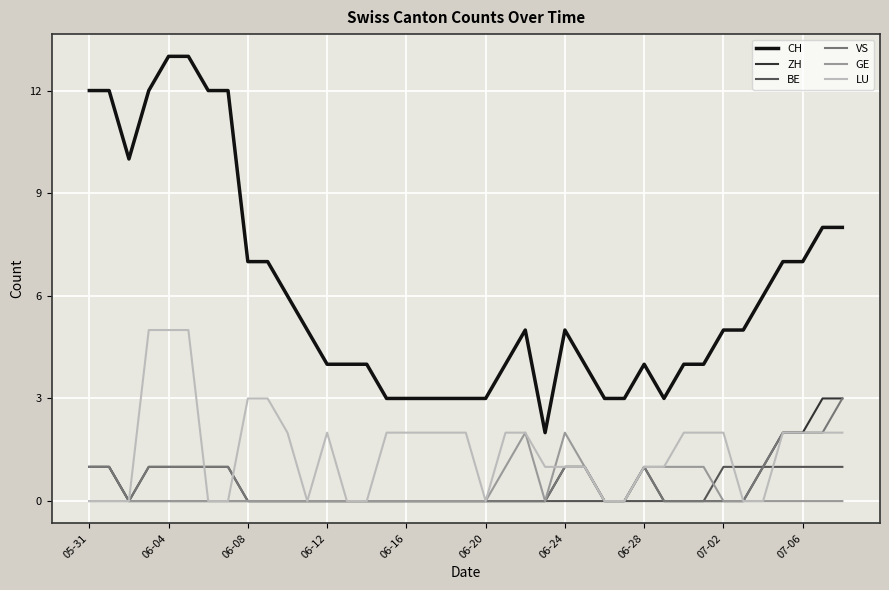

Reading right to left, list all the values displayed in this chart.

CH: 8	8	7	7	6	5	5	4	4	3	4	3	3	4	5	2	5	4	3	3	3	3	3	3	4	4	4	5	6	7	7	12	12	13	13	12	10	12	12
ZH: 3	3	2	2	1	0	0	0	0	0	1	0	0	1	1	0	0	0	0	0	0	0	0	0	0	0	0	0	0	0	0	1	1	1	1	1	0	1	1
BE: 1	1	1	1	1	1	1	0	0	0	0	0	0	0	0	0	0	0	0	0	0	0	0	0	0	0	0	0	0	0	0	0	0	0	0	0	0	1	1
VS: 3	2	2	2	1	0	0	0	0	0	1	0	0	1	1	0	0	0	0	0	0	0	0	0	0	0	0	0	0	0	0	1	1	1	1	1	0	1	1
GE: 0	0	0	0	0	0	0	1	1	1	1	0	0	1	2	0	2	1	0	0	0	0	0	0	0	0	0	0	0	0	0	0	0	0	0	0	0	0	0
LU: 2	2	2	2	0	0	2	2	2	1	1	0	0	1	1	1	2	2	0	2	2	2	2	2	0	0	2	0	2	3	3	0	0	5	5	5	0	0	0